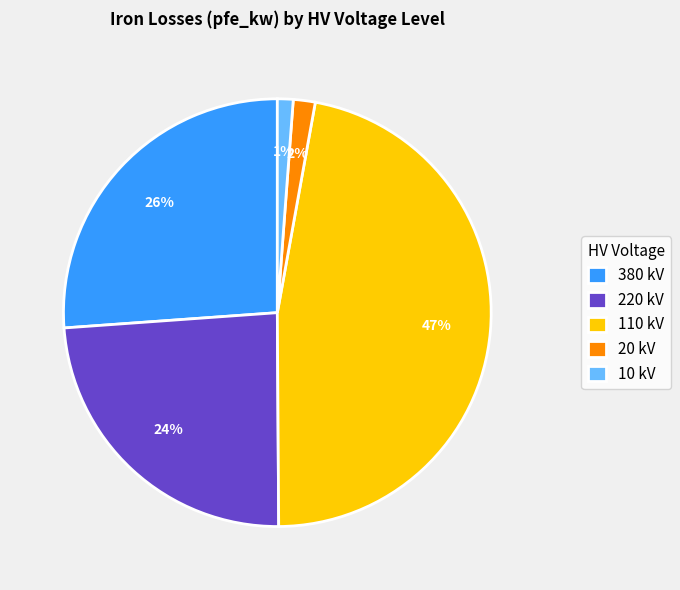

The 20 kV slice represents 2% of the pie. True or false?

True